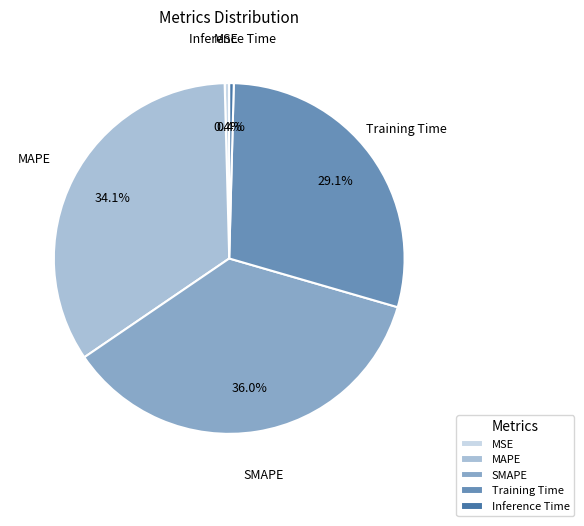

Does Inference Time represent more than half of the total?

No